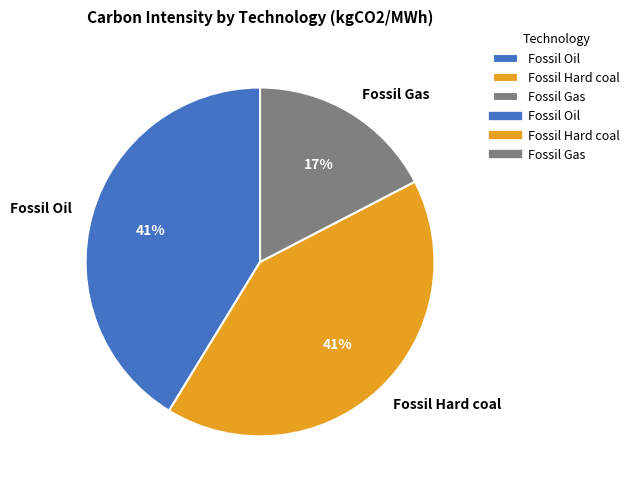

Does Fossil Gas represent more than half of the total?

No